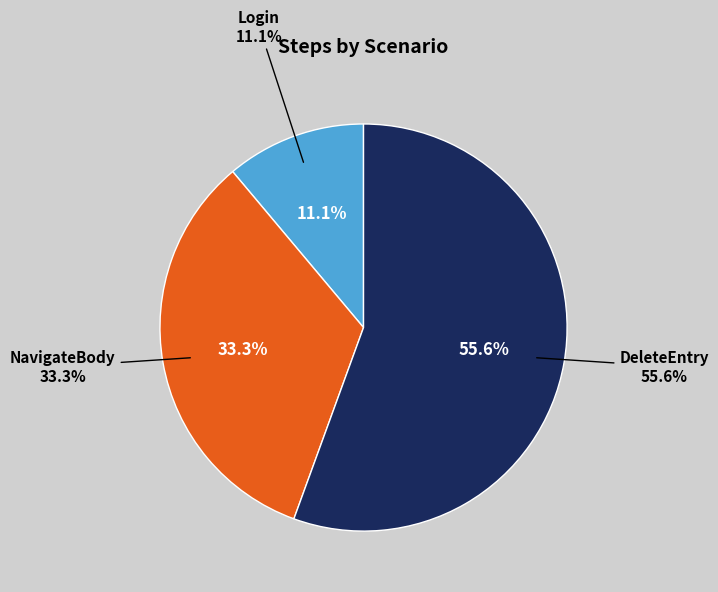

What percentage is the Login slice, to the nearest percent?

11%